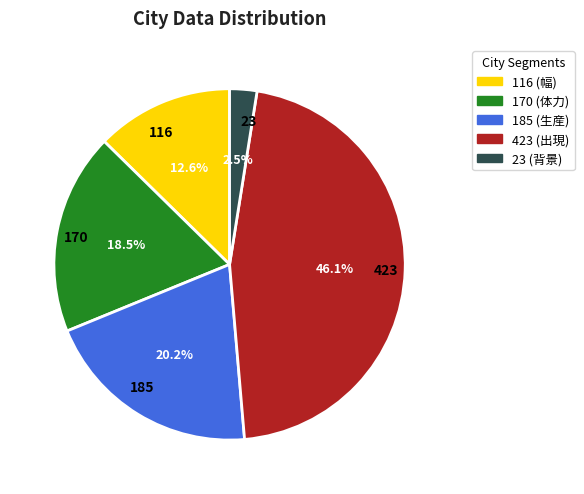

What is the total percentage of 185 and 116?

32.8%